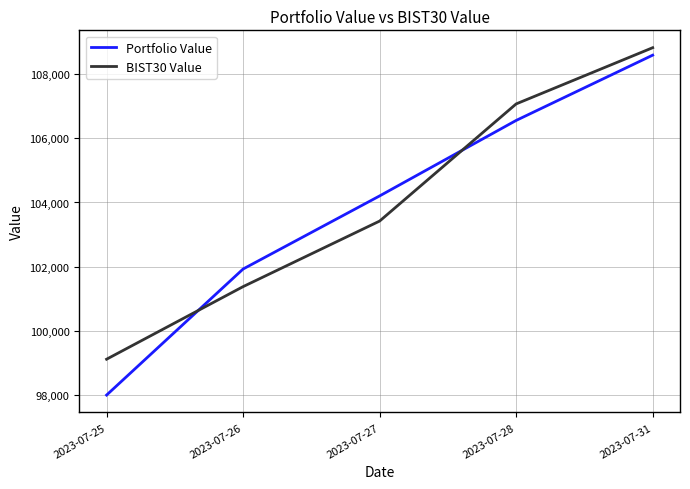

True or false: BIST30 Value has more than 2 interior local peaks.

False